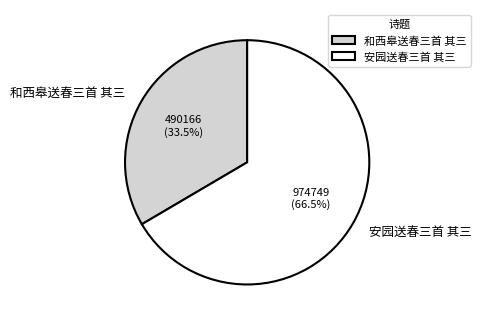

Between 和西皋送春三首 其三 and 安园送春三首 其三, which is larger?

安园送春三首 其三